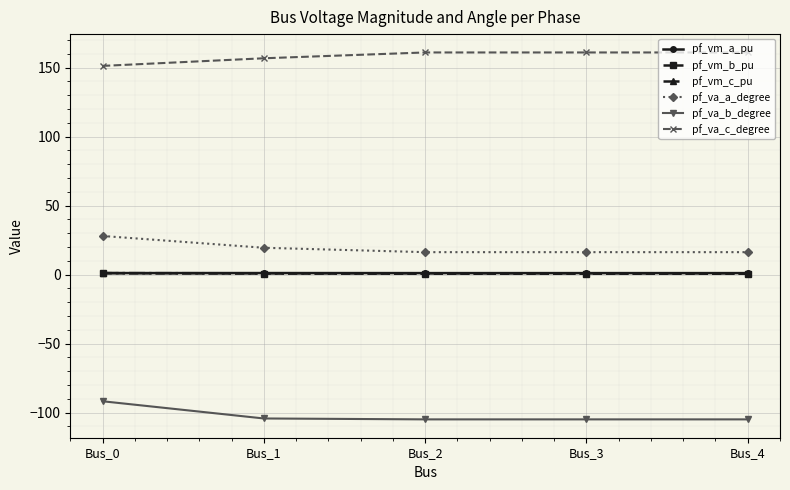

At which category does pf_va_a_degree reach its first local peak?

Bus_3